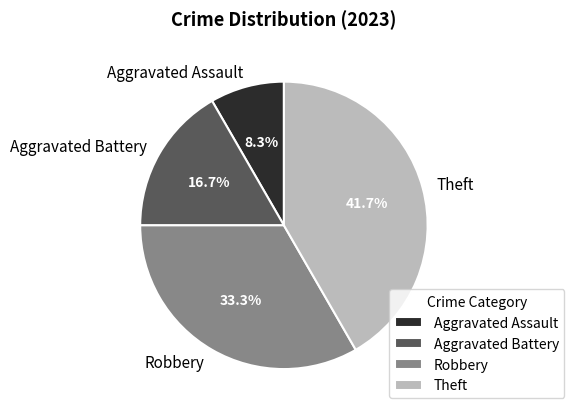

How many slices are in this pie chart?

4